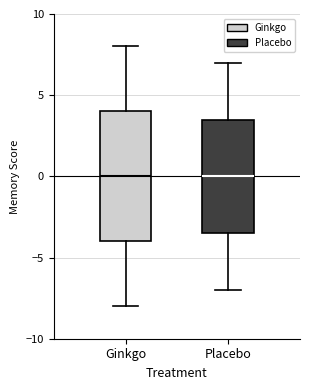

Reading left to right, transcribe this box plot: for each box, give where its median line is, the range the box spans, and where its two whiskers end, as read against the y-axis. The values are not printed on the chart, so give them approximately, as read against the axis.

Ginkgo: median 0.0, box -4.0 to 4.0, whiskers -8.0 to 8.0
Placebo: median 0.0, box -3.5 to 3.5, whiskers -7.0 to 7.0